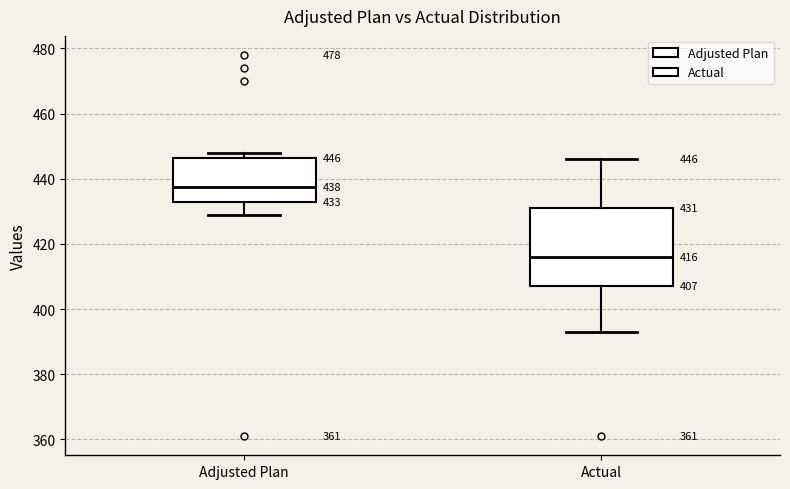

Which box has the lowest median line?

Actual